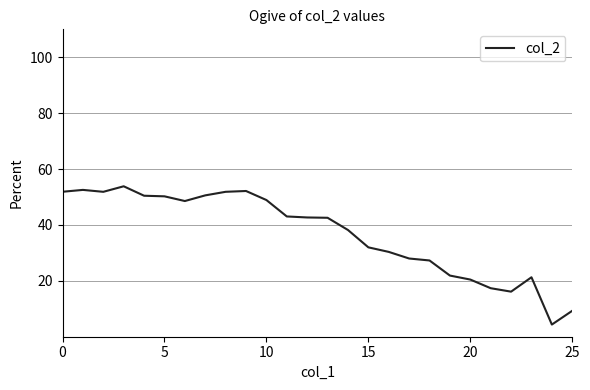

What is the greatest value displayed?

53.8